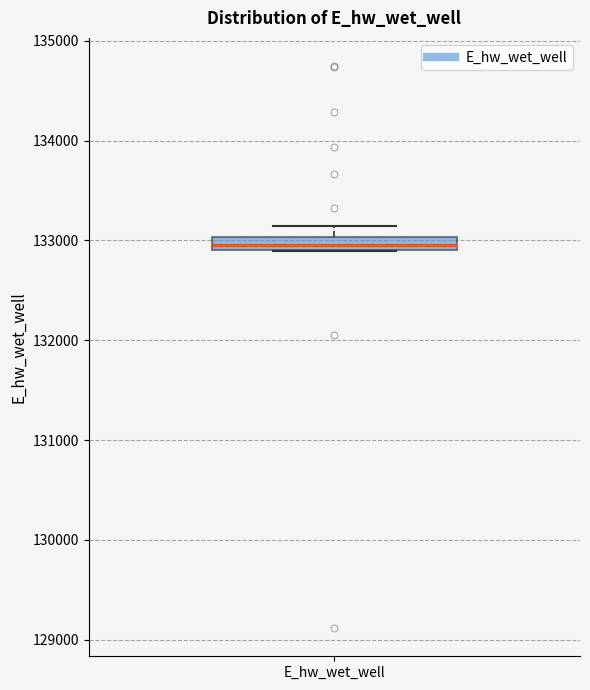

Where does the upper whisker of the box for E_hw_wet_well end on the y-axis? The values are not printed on the chart, so give them approximately, as read against the axis.

133100